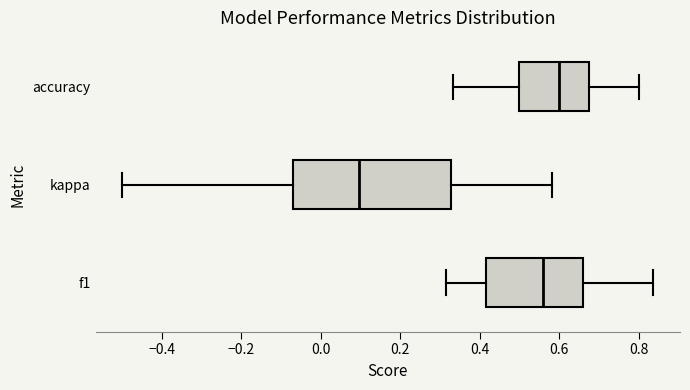

Where does the median line of the box for kappa sit on the x-axis? The values are not printed on the chart, so give them approximately, as read against the axis.

0.10